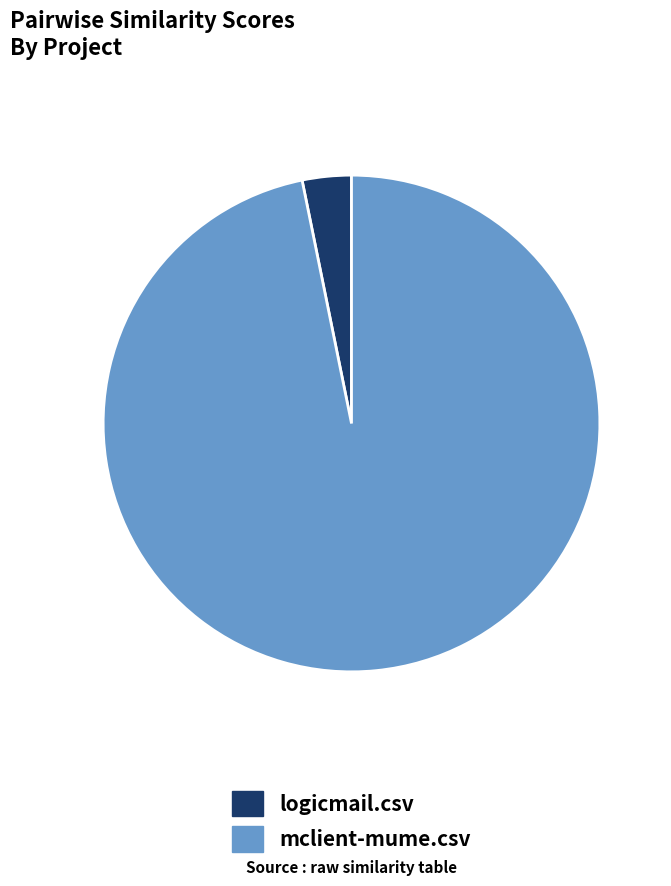

Which slice is the largest?

mclient-mume.csv